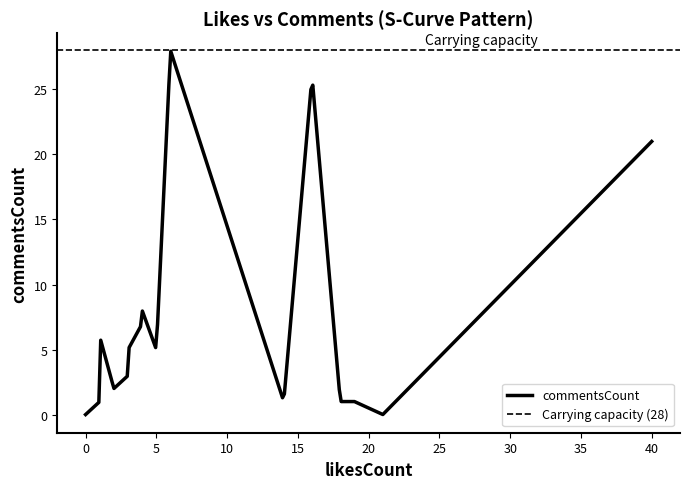

What is the sum of the values at 3 and 14?

6